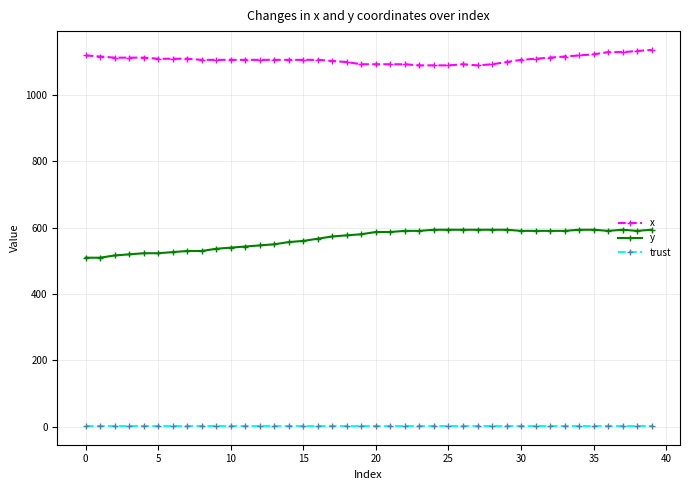

What is the maximum value shown in the chart?

1136.7